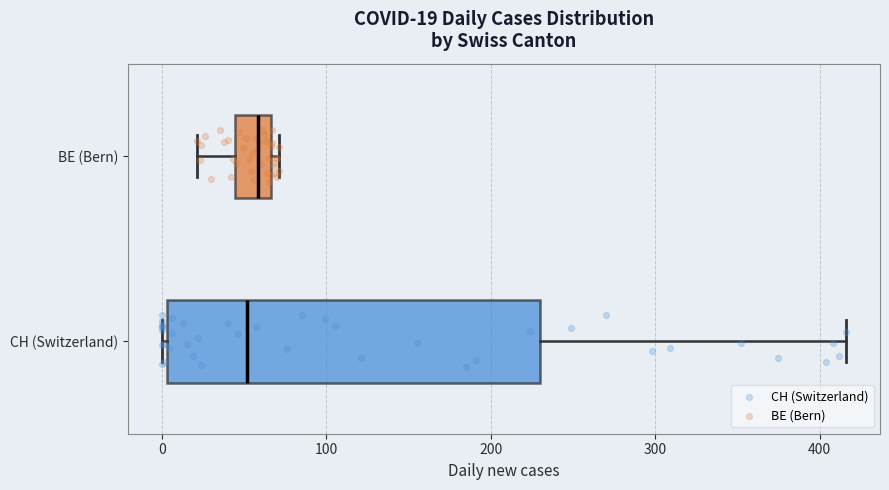

Which box is the widest, from its left edge to its right edge?

CH (Switzerland)